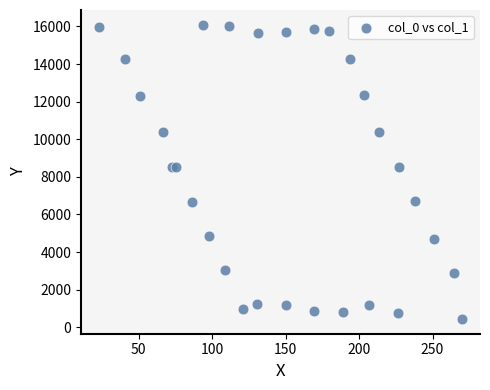

What is the range of Y values (max minus min)?

15648.2